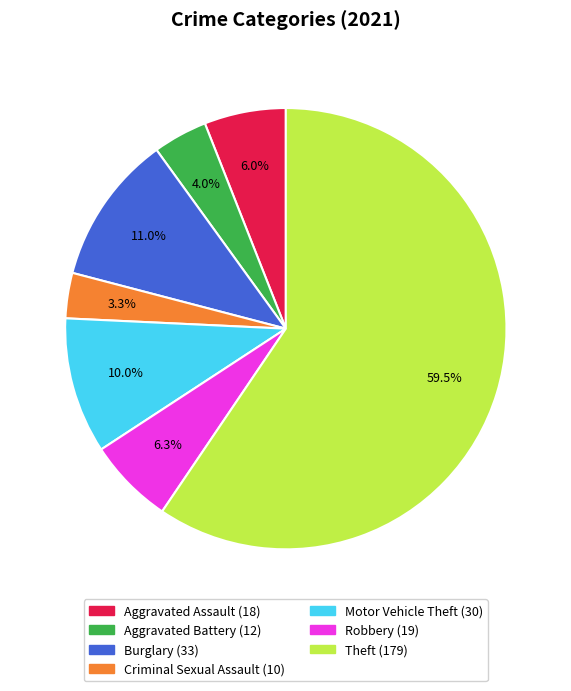

Is there any slice that represents more than half of the pie?

Yes